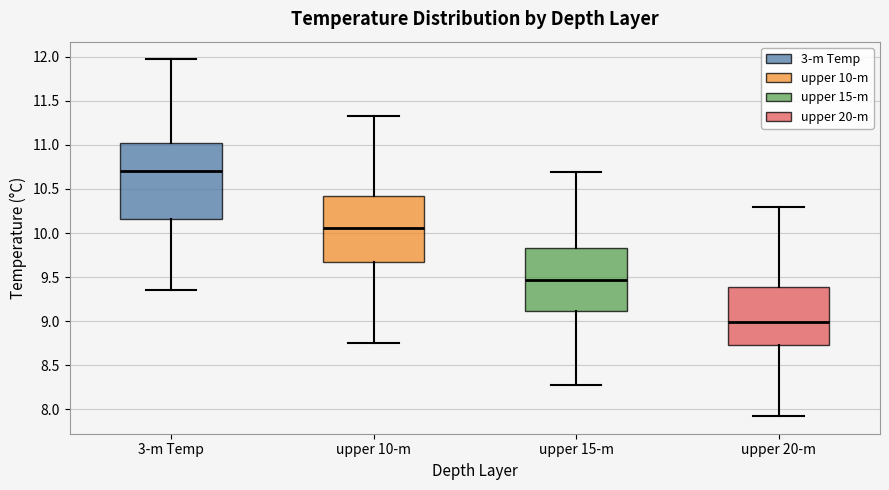

Reading left to right, read every box against the y-axis: the position of its median line, the range the box covers, and the ends of its whiskers. The values are not printed on the chart, so give them approximately, as read against the axis.

3-m Temp: median 10.70, box 10.15 to 11.05, whiskers 9.35 to 11.95
upper 10-m: median 10.05, box 9.70 to 10.40, whiskers 8.75 to 11.30
upper 15-m: median 9.45, box 9.10 to 9.85, whiskers 8.30 to 10.70
upper 20-m: median 9.00, box 8.75 to 9.40, whiskers 7.90 to 10.30